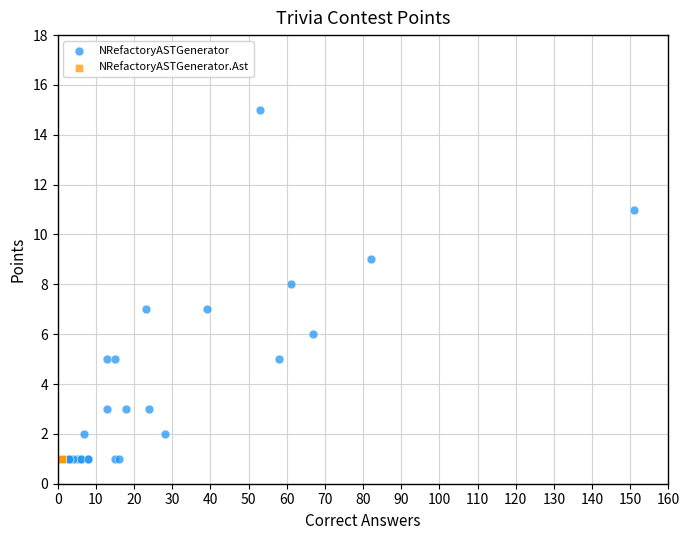

Which series reaches the maximum Y coordinate?

NRefactoryASTGenerator